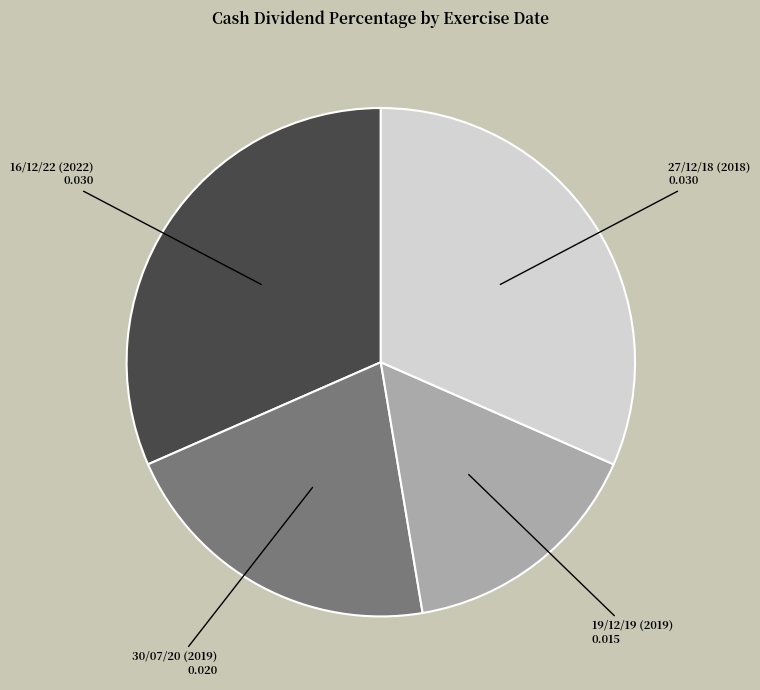

Is the sum of 16/12/22 (2022) and 19/12/19 (2019) greater than half?

No